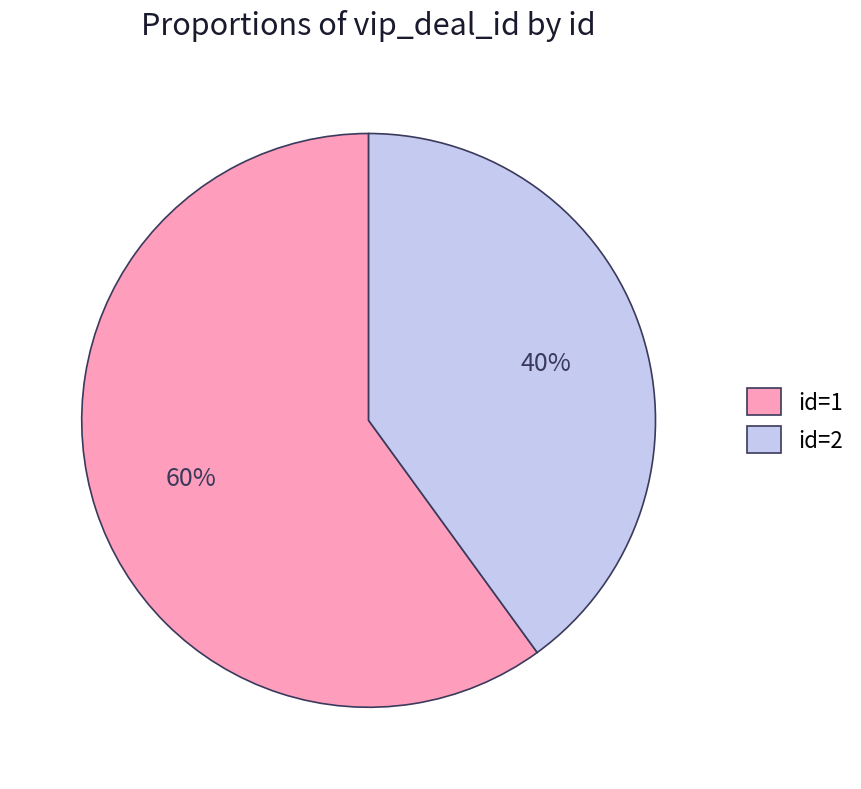

Which slice is the largest?

id=1